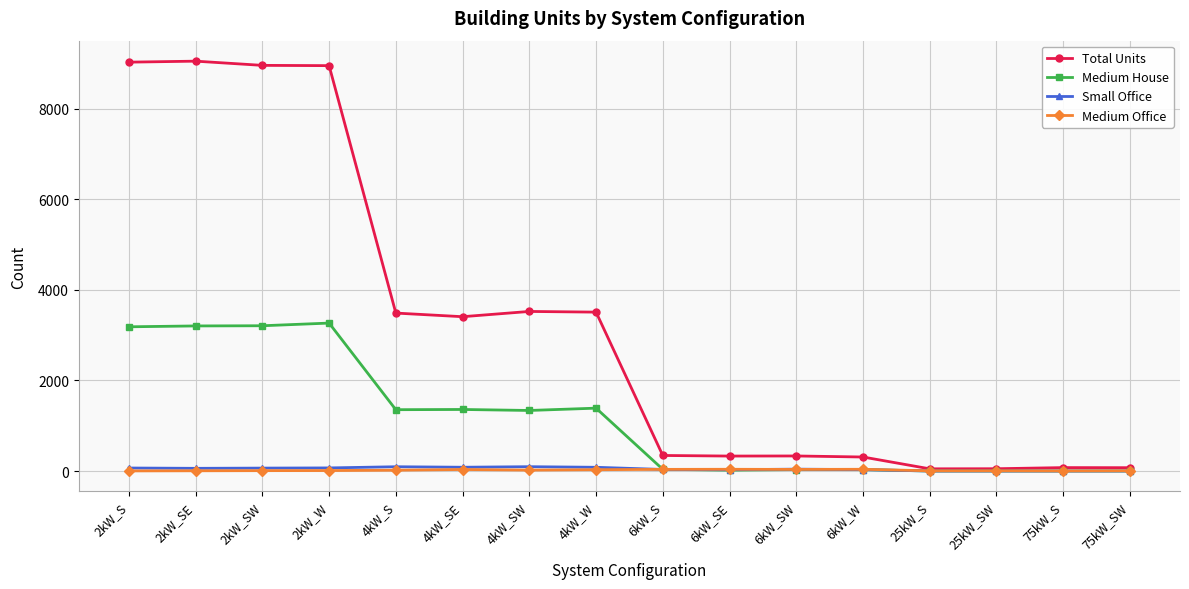

The value of Medium House at 2kW_W is 1782. True or false?

False